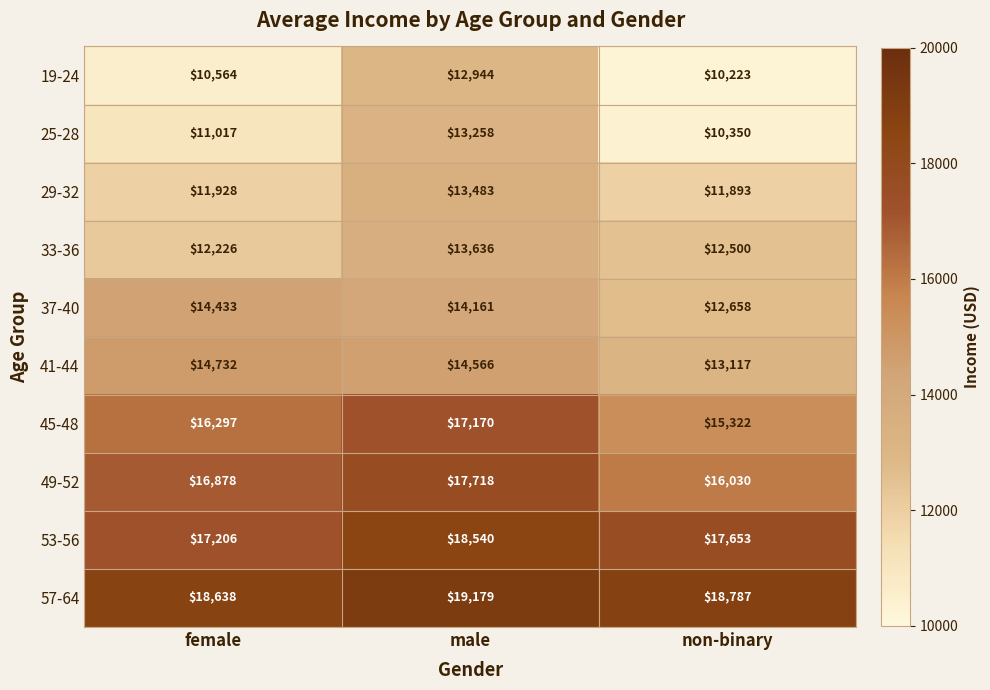

What is the difference between the highest and lowest values at female?

8074